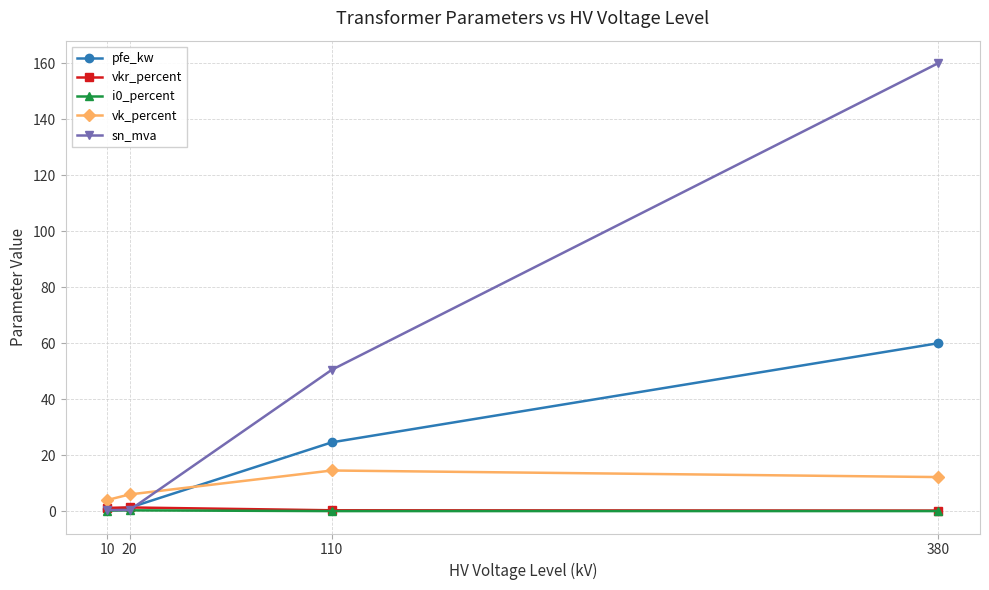

True or false: vkr_percent and vk_percent intersect in this chart.

False